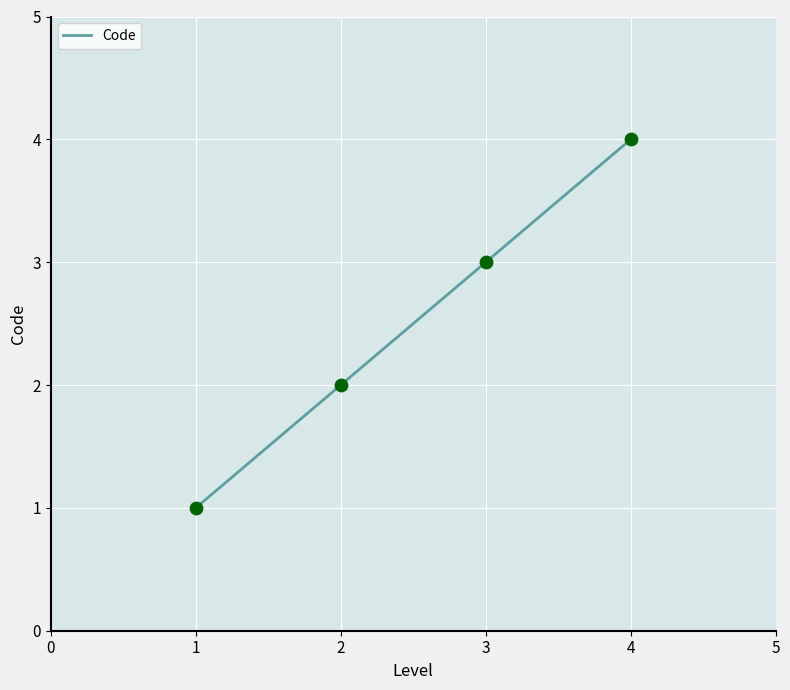

What is the change in value from 1 to 2?

+1